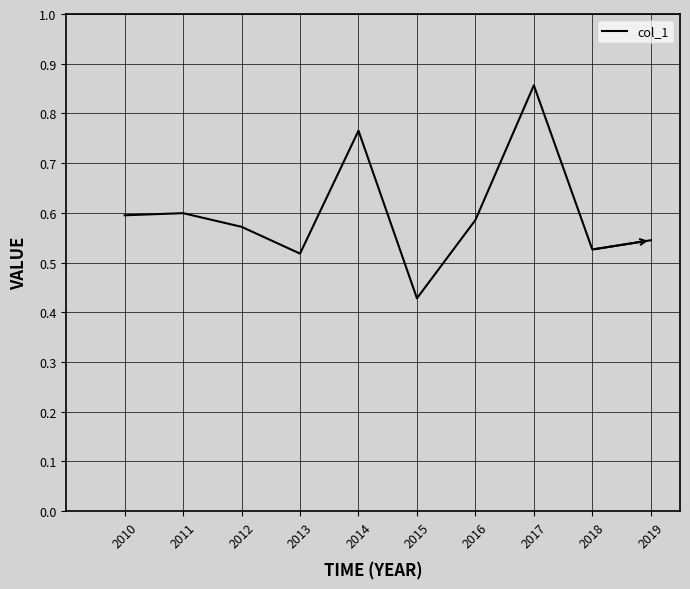

True or false: the data shows 0.2 at 2010.

False